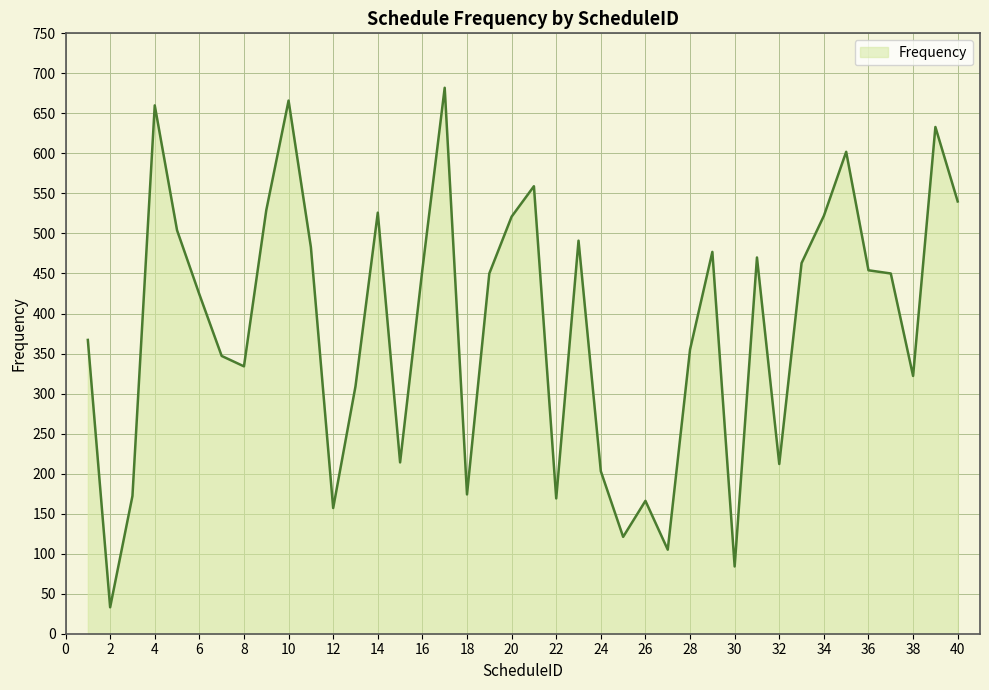

What is the maximum value shown in the chart?

682